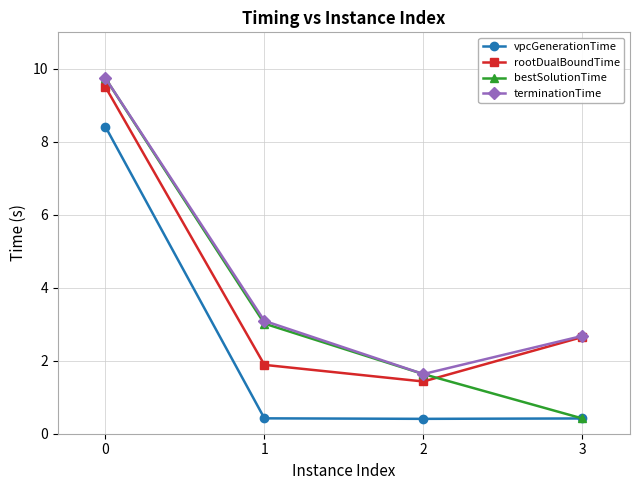

What is the total value across all series at 0?

37.4